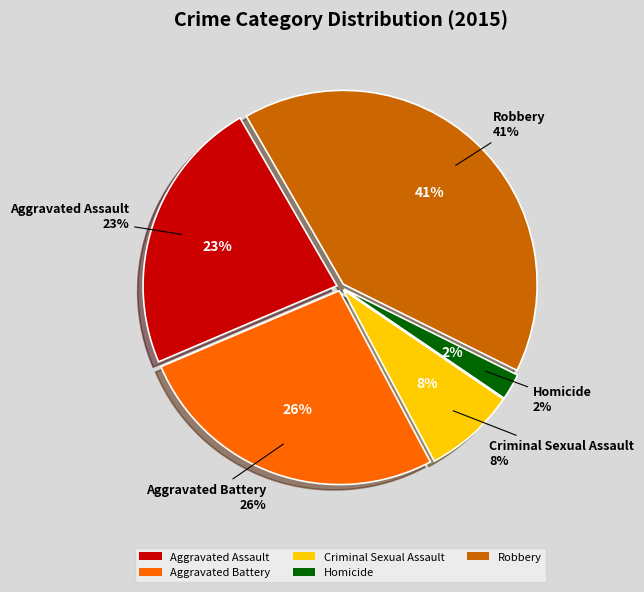

Rank the categories by value from lowest to highest.

Homicide, Criminal Sexual Assault, Aggravated Assault, Aggravated Battery, Robbery